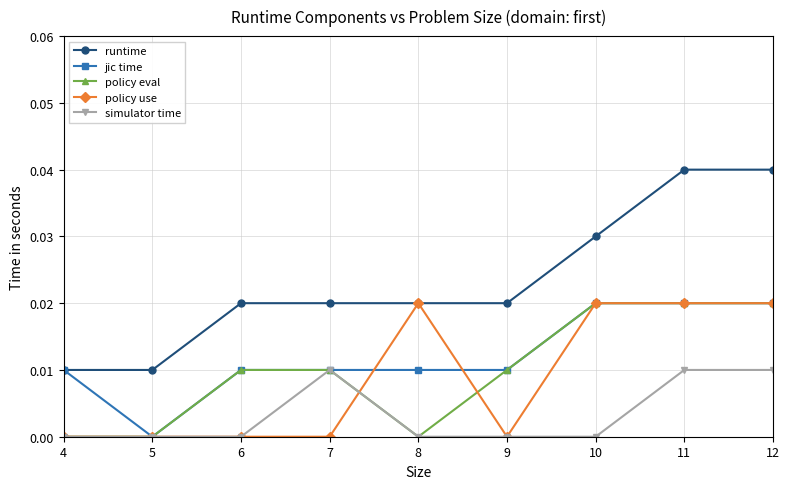

At how many categories does at least one series exceed 0?

9